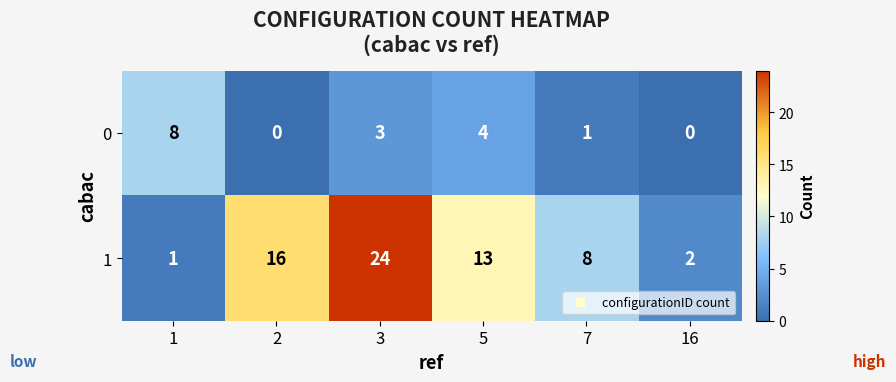

Reading left to right, what are all the values shown in this chart?

0: 8	0	3	4	1	0
1: 1	16	24	13	8	2